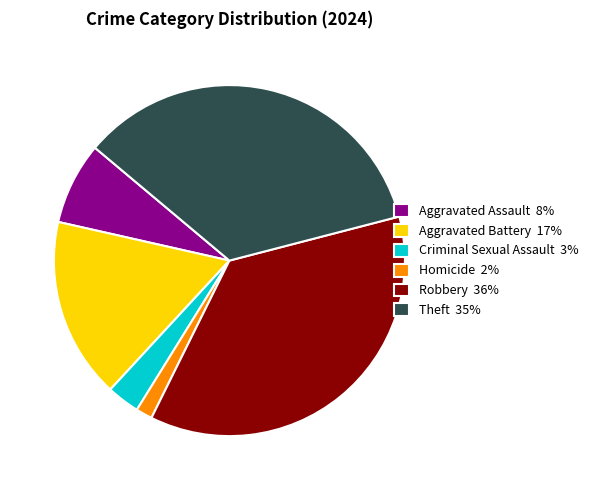

Which has a higher value, Homicide 2% or Aggravated Battery 17%?

Aggravated Battery 17%